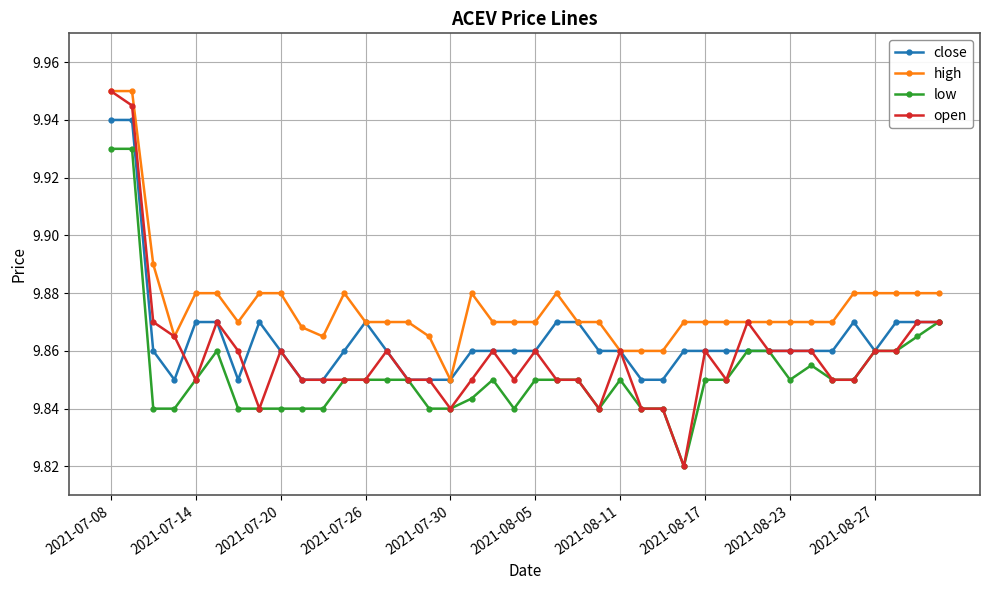

True or false: open has more than 0 points higher than both neighbors.

True